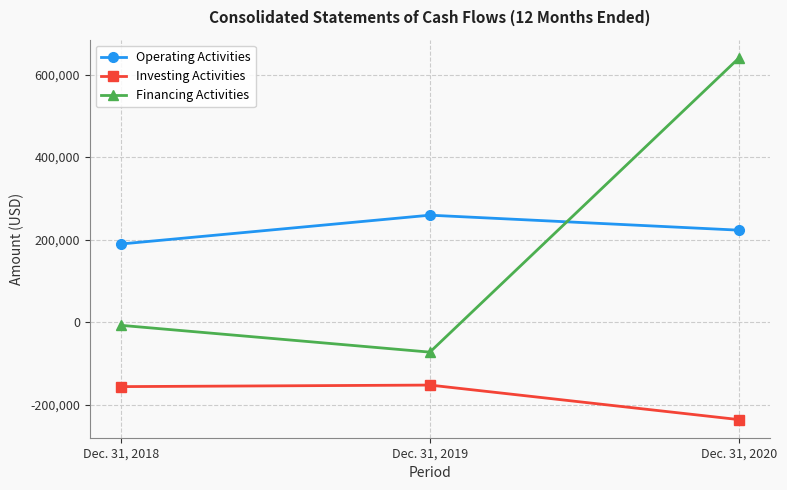

What is the average value of the Operating Activities series?

223578